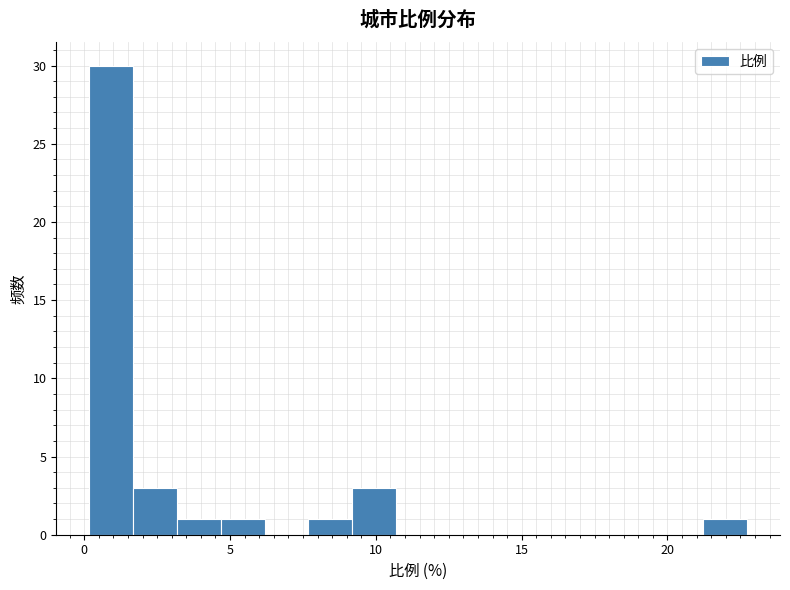

Around what value on the x-axis is the tallest bar? Give the approximate position of its centre, as read against the axis.

1.0